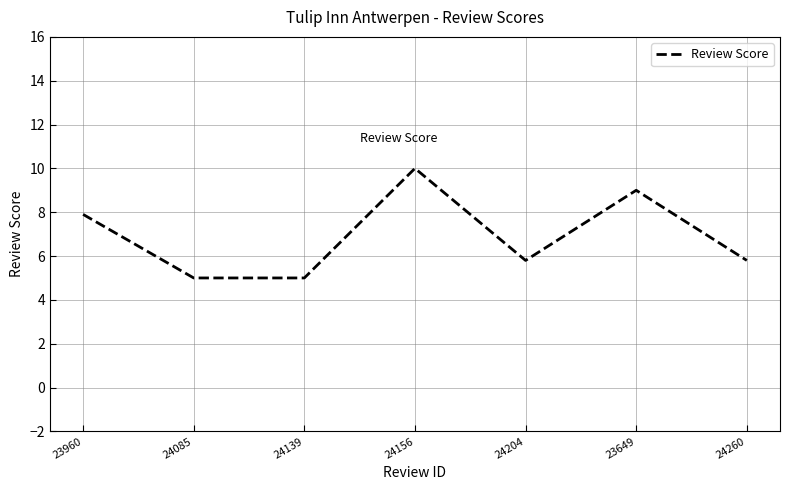

What position from the right is 23960?

7